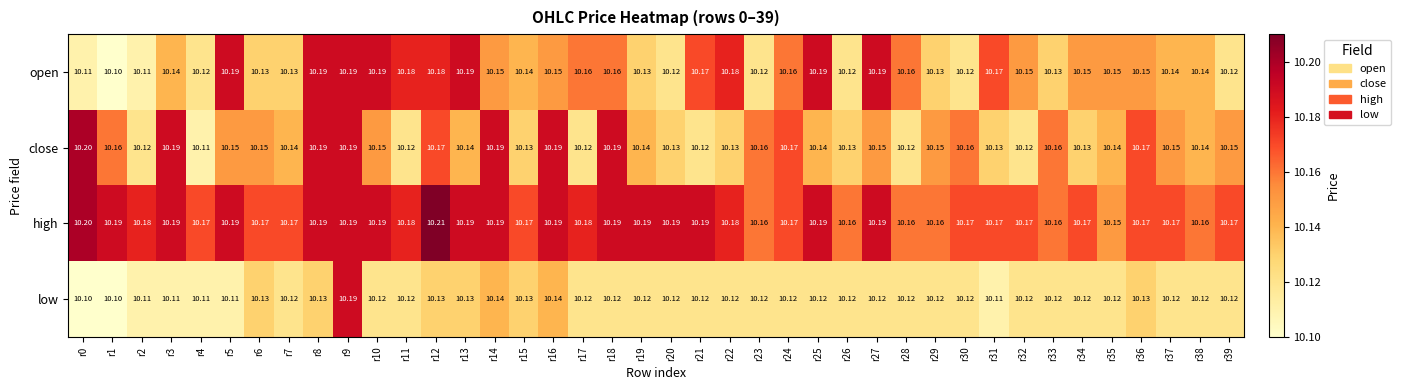

Which series changed the most between r5 and r23?

open